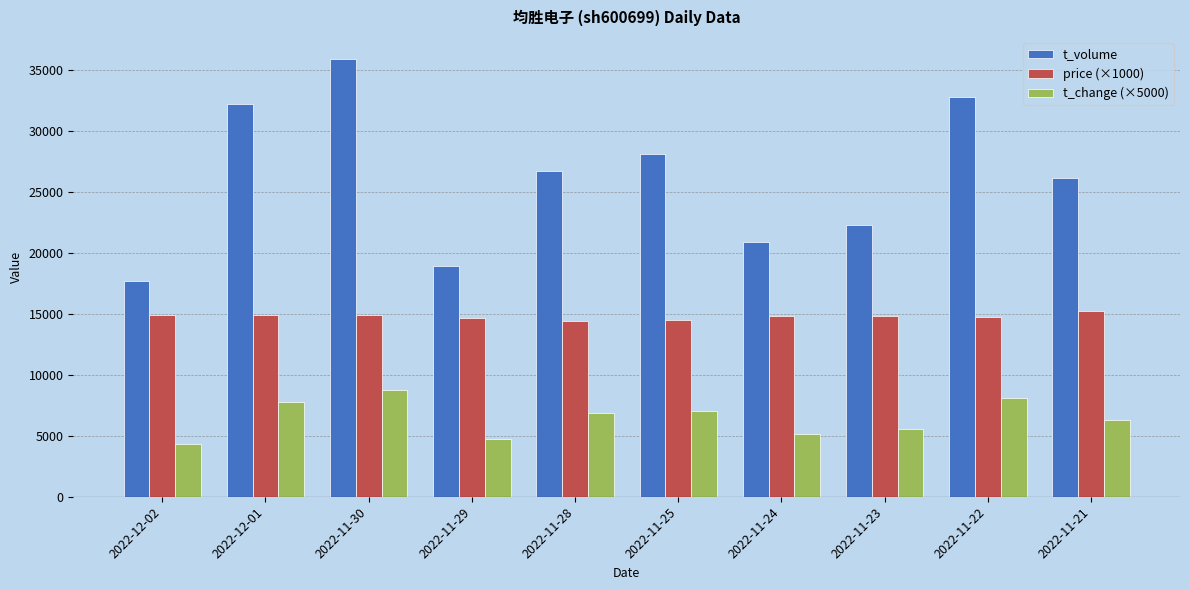

What is the difference between the price (×1000) values at 2022-11-25 and 2022-12-01?

460.0